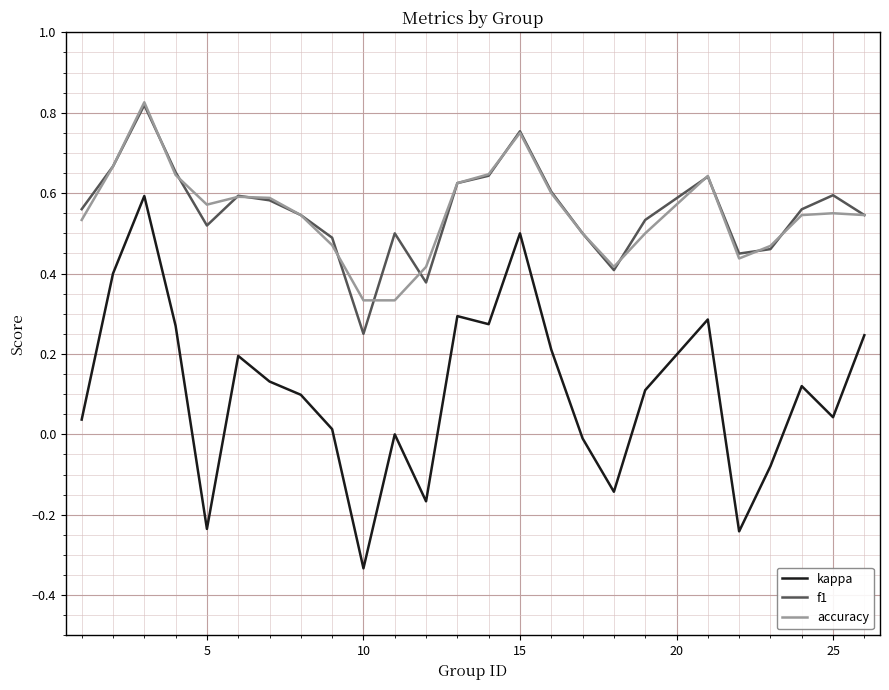

True or false: kappa and f1 cross at least once.

False